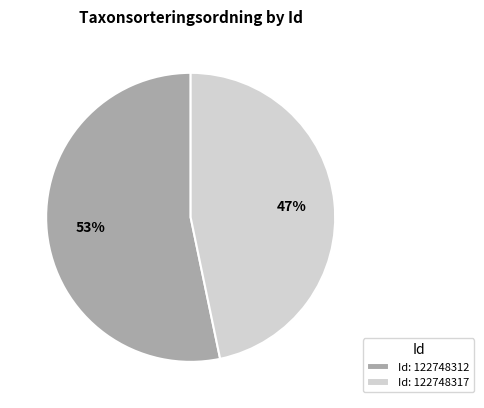

To the nearest percent, what percentage of the pie is Id: 122748317?

47%